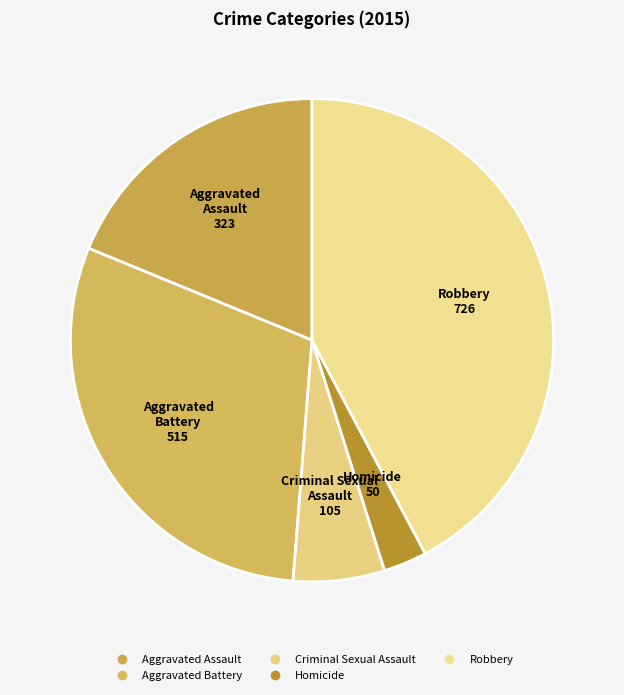

Is the sum of Criminal Sexual Assault and Aggravated Assault greater than half?

No